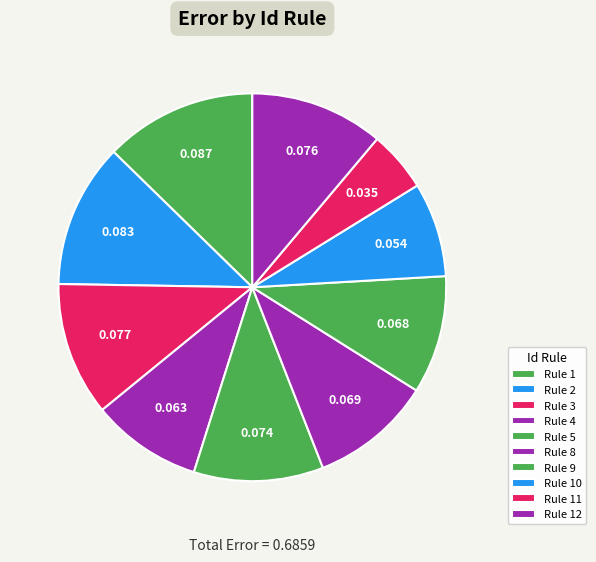

How many segments does this pie chart have?

10